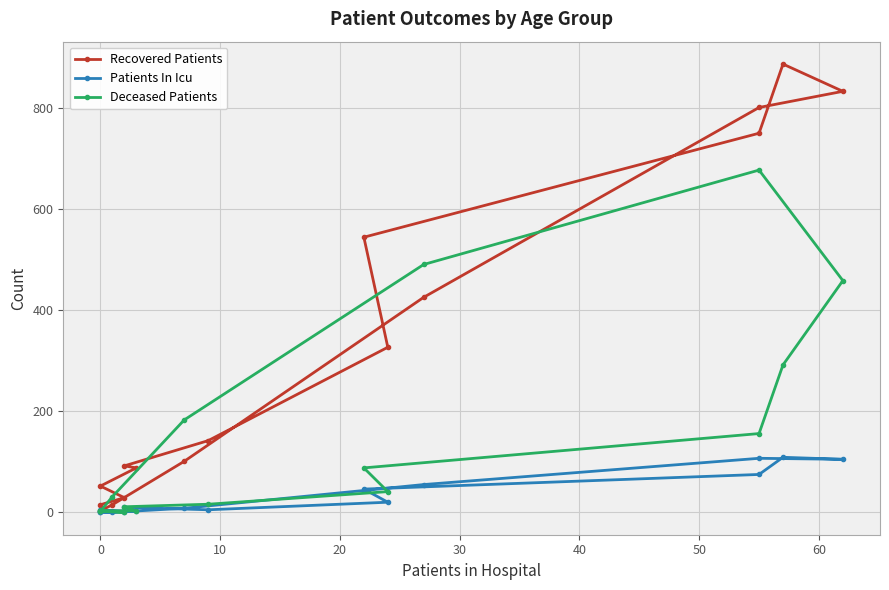

List the series in order of their peak value, lowest first.

Patients In Icu, Deceased Patients, Recovered Patients